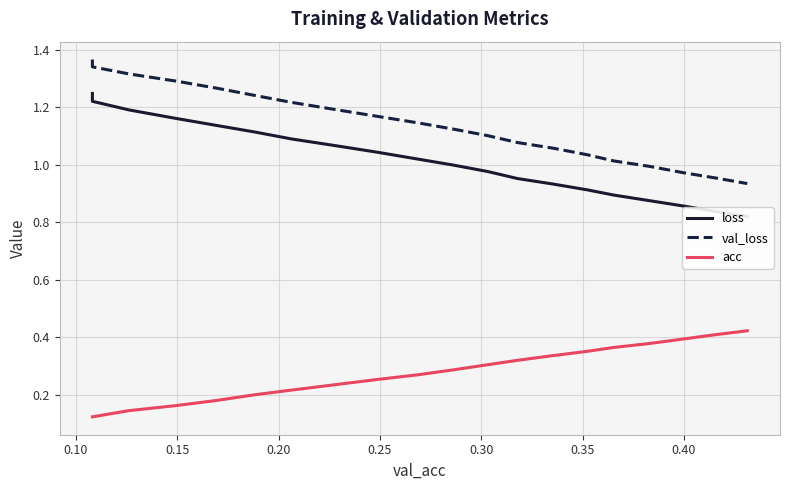

True or false: val_loss and acc intersect in this chart.

False